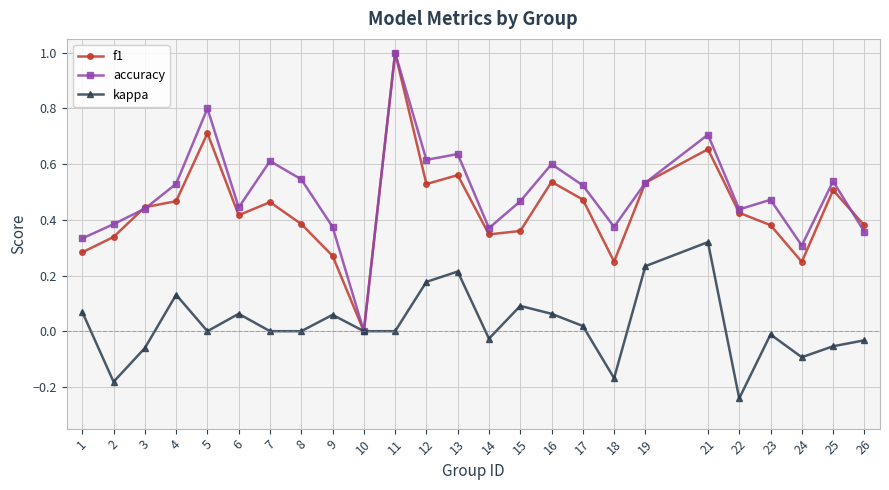

Rank the series at 7 from highest to lowest value.

accuracy, f1, kappa